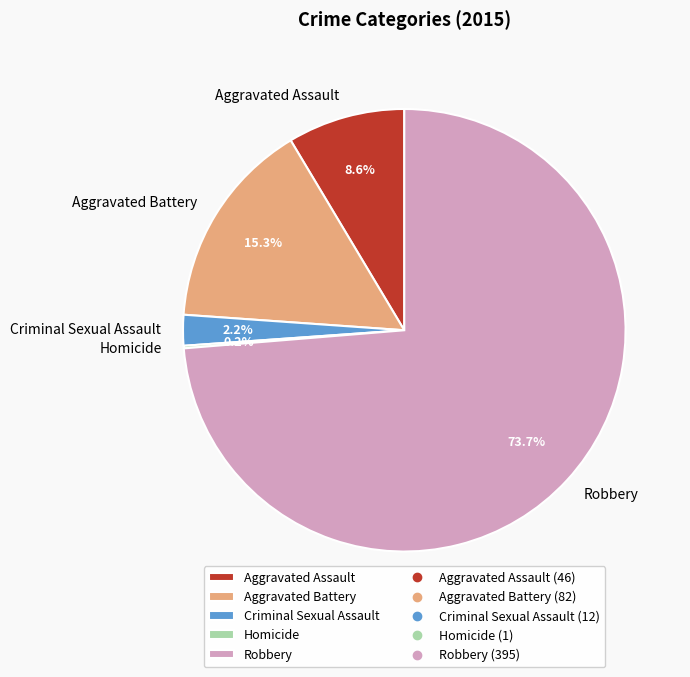

Is there a majority slice in this chart?

Yes